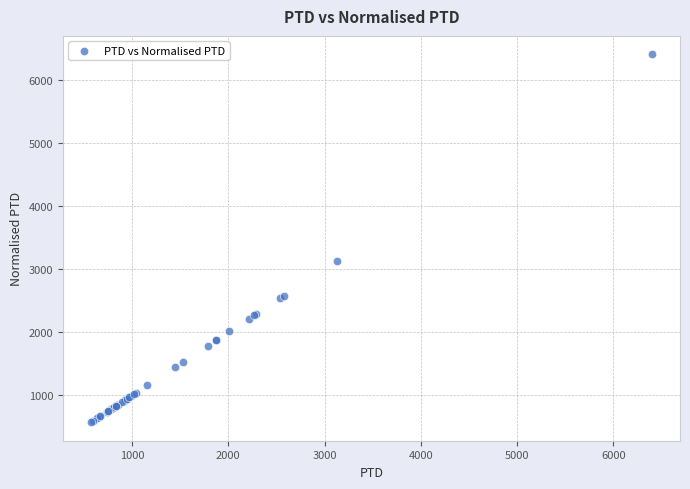

What Y value in the scatter plot is closest to 3487?

3131.4